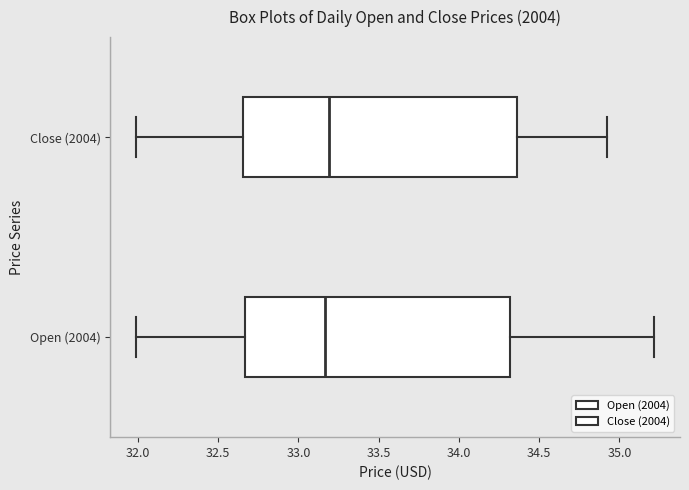

Reading bottom to top, read every box against the x-axis: the position of its median line, the range the box covers, and the ends of its whiskers. The values are not printed on the chart, so give them approximately, as read against the axis.

Open (2004): median 33.15, box 32.65 to 34.30, whiskers 32.00 to 35.20
Close (2004): median 33.20, box 32.65 to 34.35, whiskers 32.00 to 34.90